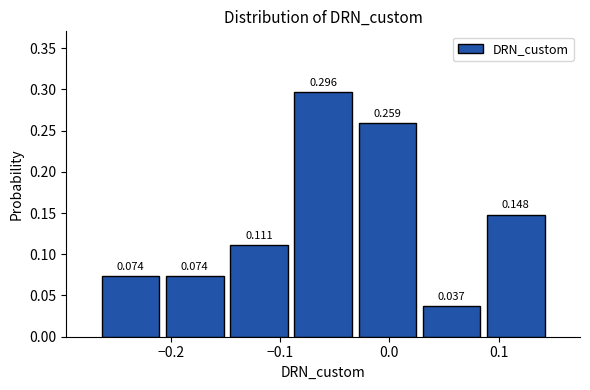

Reading left to right, list every bar in this chart as the range it spans on the x-axis followed by its height. The bar edges are not printed on the chart, so give them approximately, as read against the axis.

-0.27 to -0.21: 0.074
-0.21 to -0.15: 0.074
-0.15 to -0.09: 0.111
-0.09 to -0.03: 0.296
-0.03 to 0.03: 0.259
0.03 to 0.09: 0.037
0.09 to 0.14: 0.148